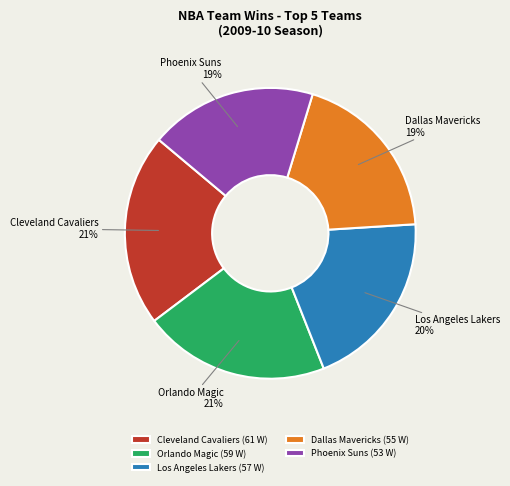

To the nearest percent, what percentage of the pie is Phoenix Suns?

19%